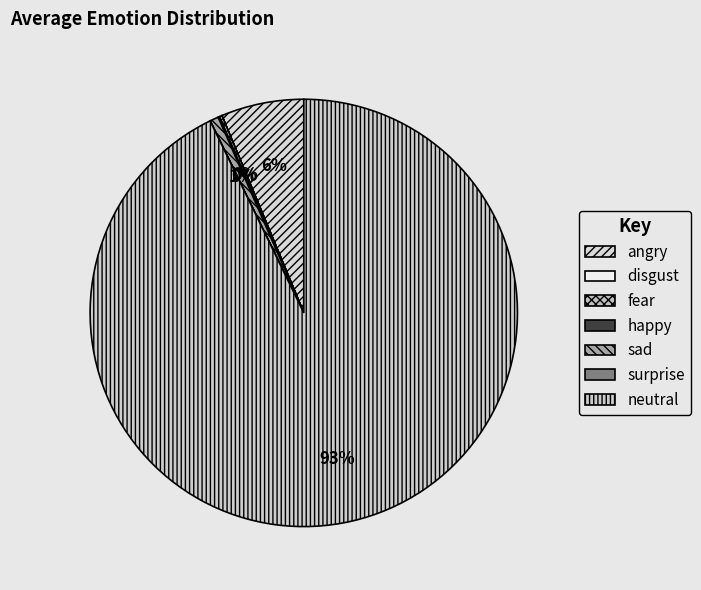

To the nearest percent, what is the combined percentage of happy and angry?

6%